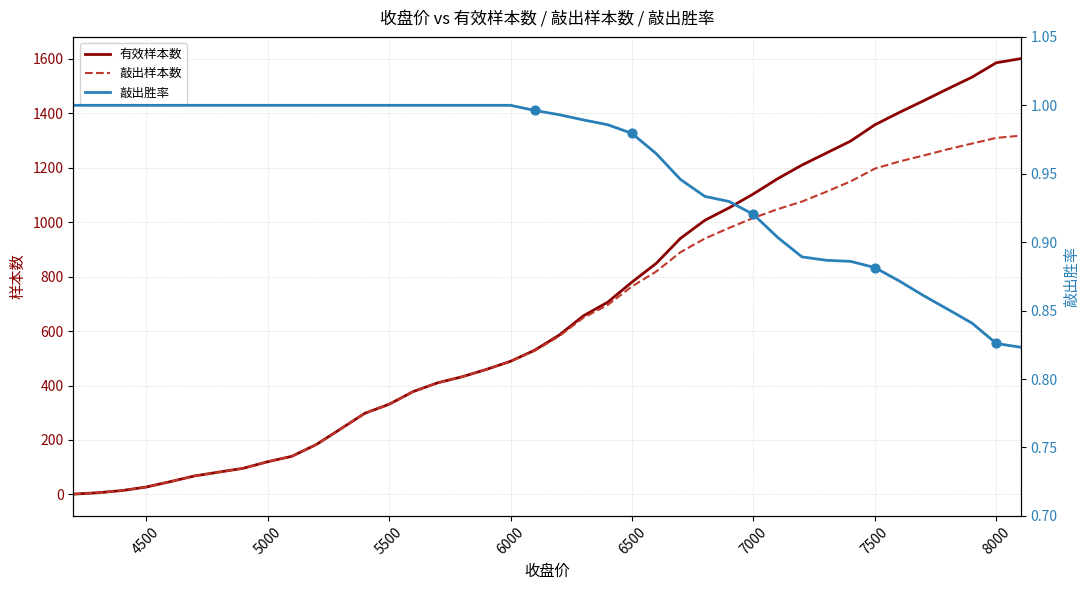

Which series reaches the minimum Y coordinate?

敲出胜率